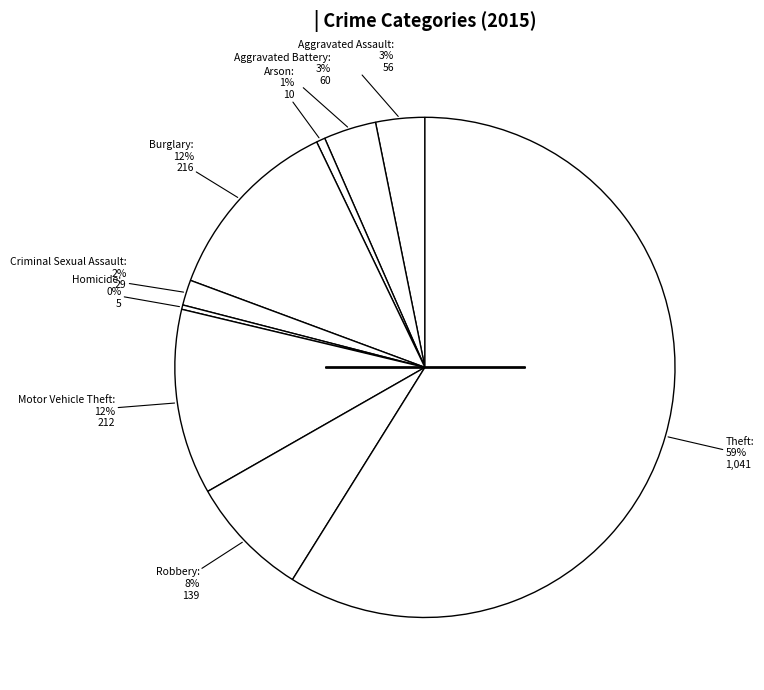

Count the number of slices in the pie.

9